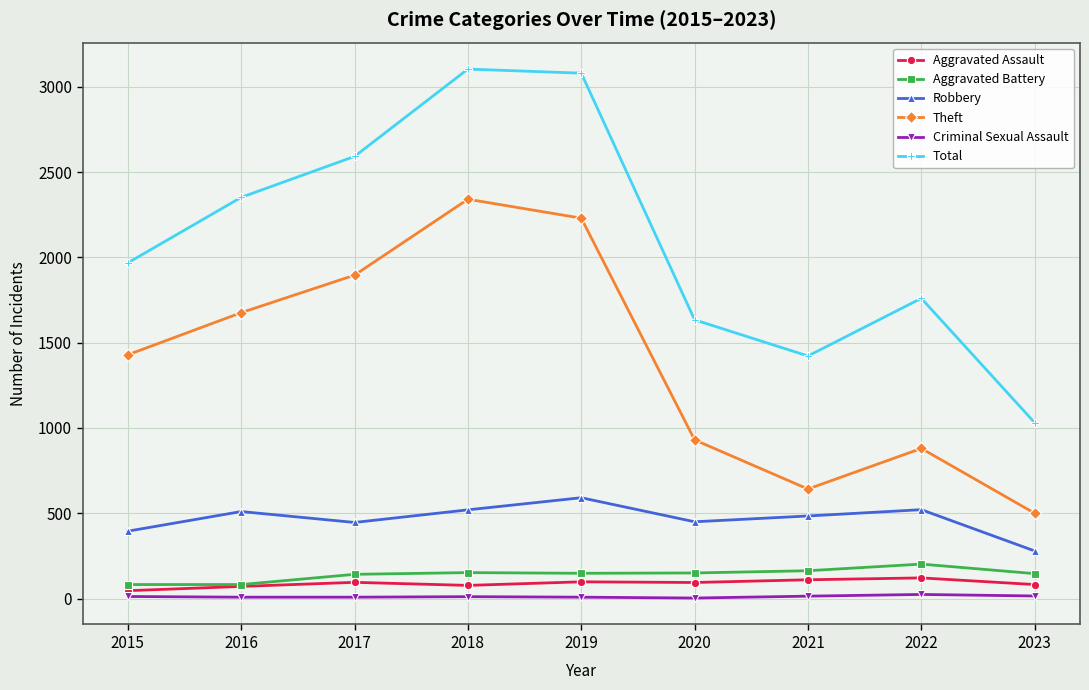

How many data points in Aggravated Assault are less than 94?

4